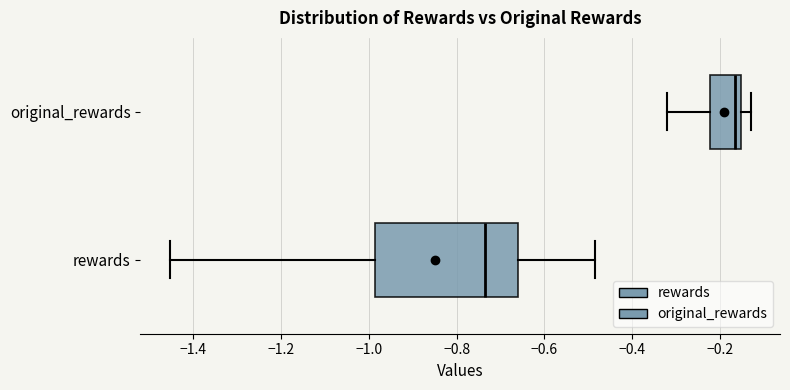

Which box's median line is the furthest to the left?

rewards